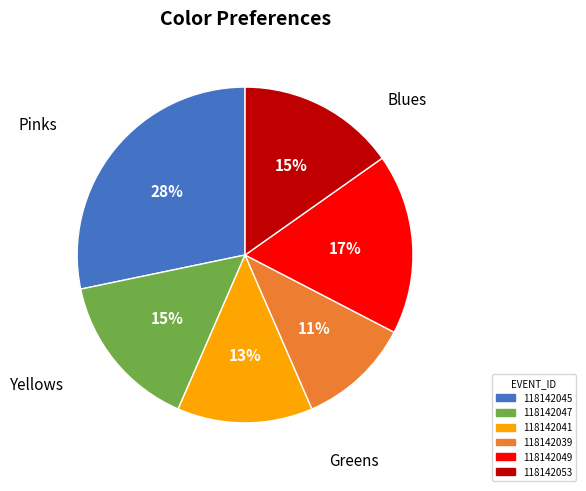

Is there any slice that represents more than half of the pie?

No